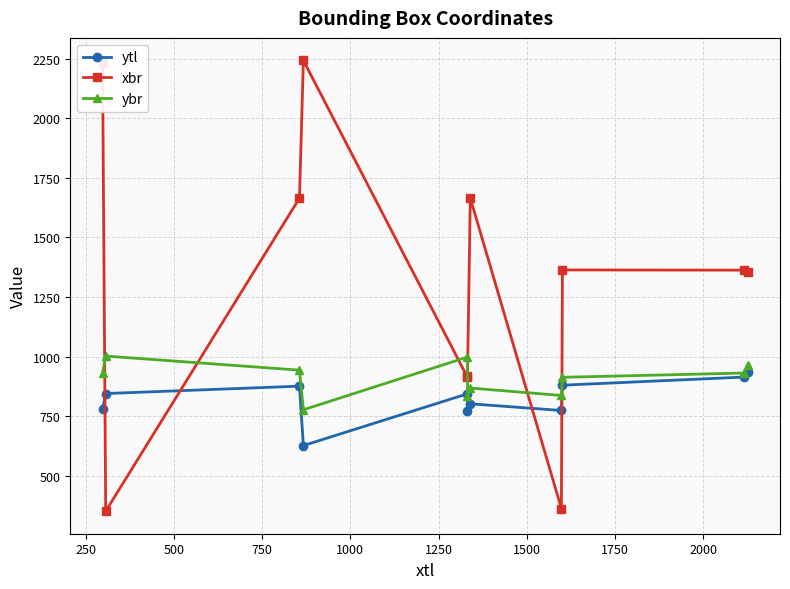

True or false: xbr and ytl intersect in this chart.

True